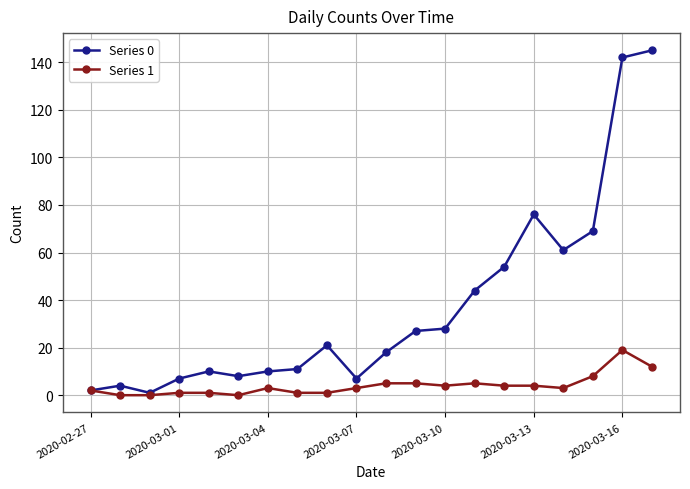

Which series has the largest total across all categories?

Series 0